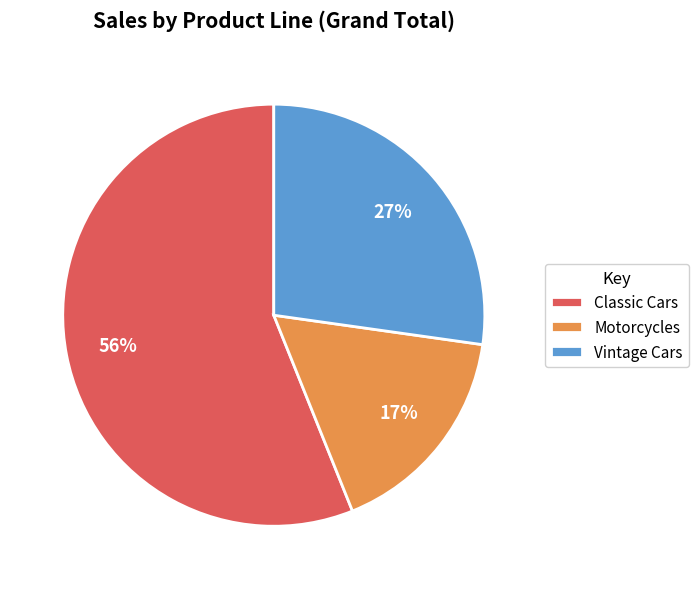

Is it true that Vintage Cars is 27% of the pie?

True